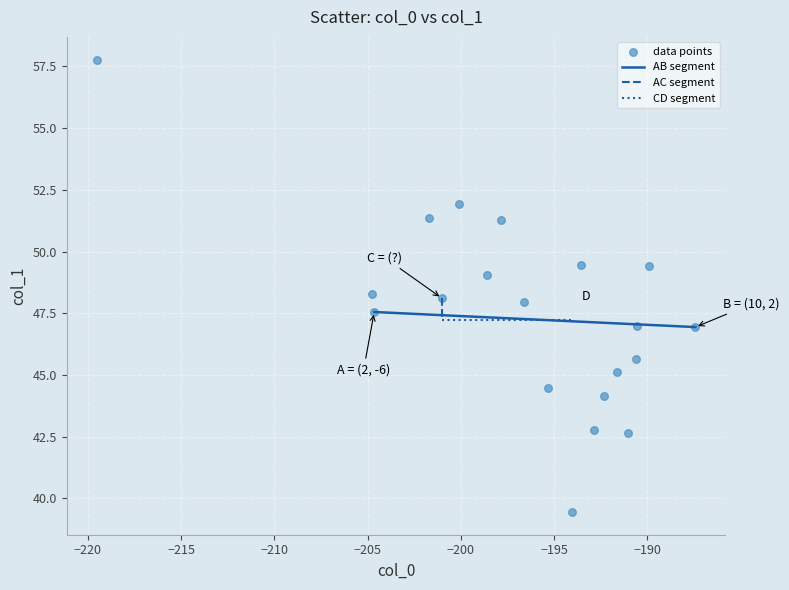

What is the range of X values (max minus min)?

32.1